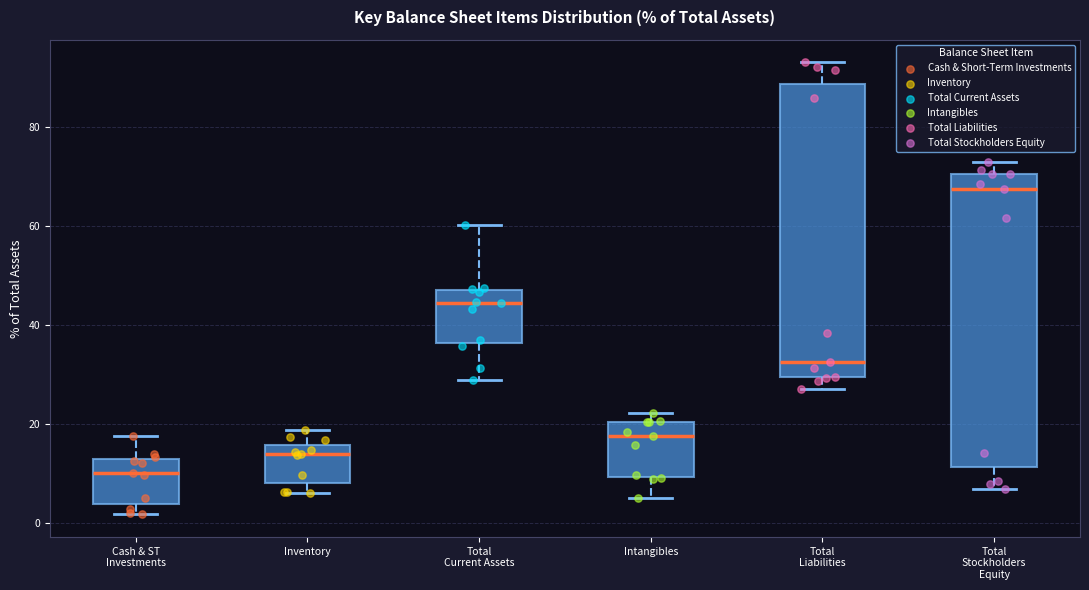

Where is the upper edge of the box for Total Liabilities on the y-axis? The values are not printed on the chart, so give them approximately, as read against the axis.

88